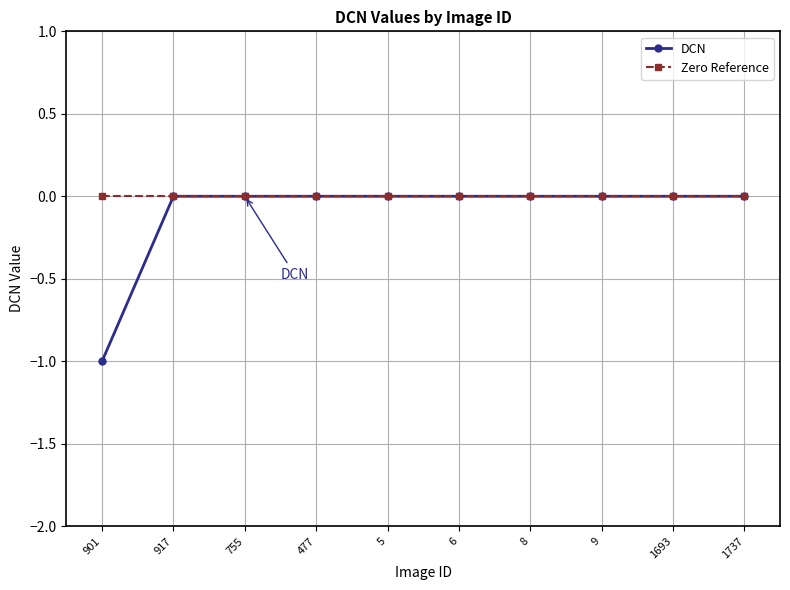

Rank the series by their average value, from lowest to highest.

DCN, Zero Reference